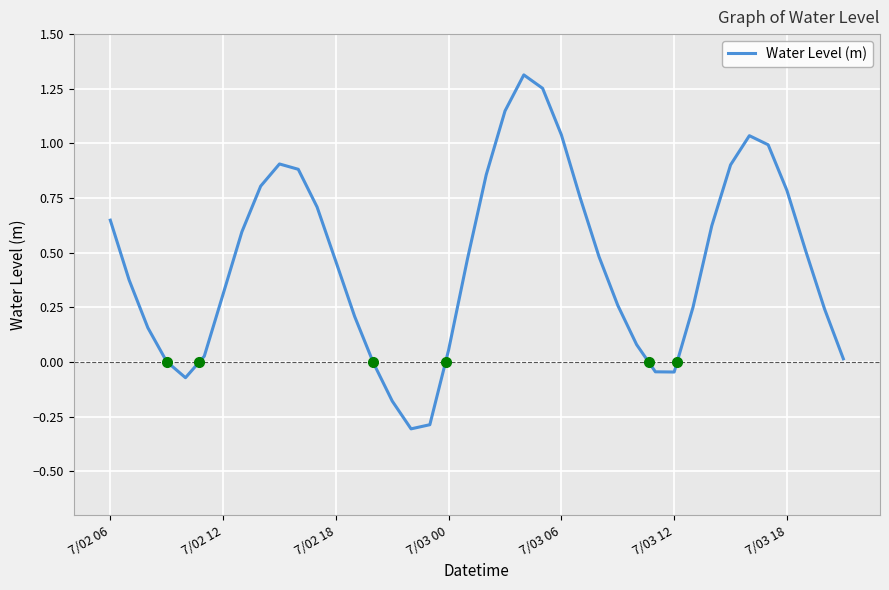

What is the minimum value shown in the chart?

-0.3